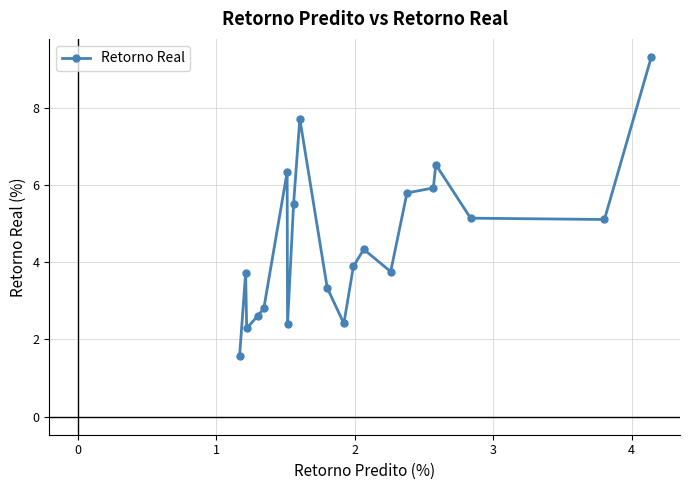

What is the sum of all values?

90.5